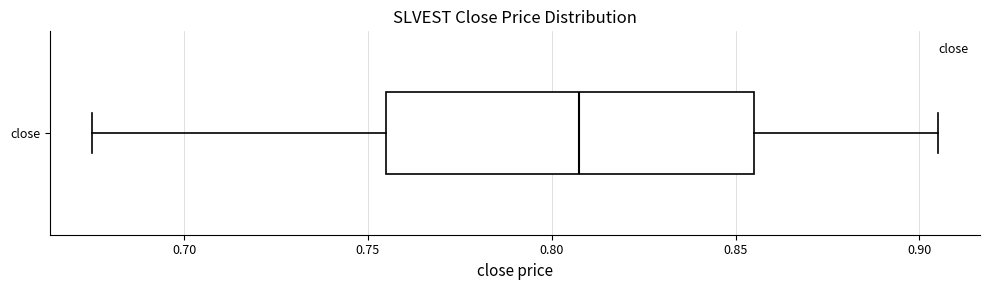

Where is the left edge of the box for close on the x-axis? The values are not printed on the chart, so give them approximately, as read against the axis.

0.755